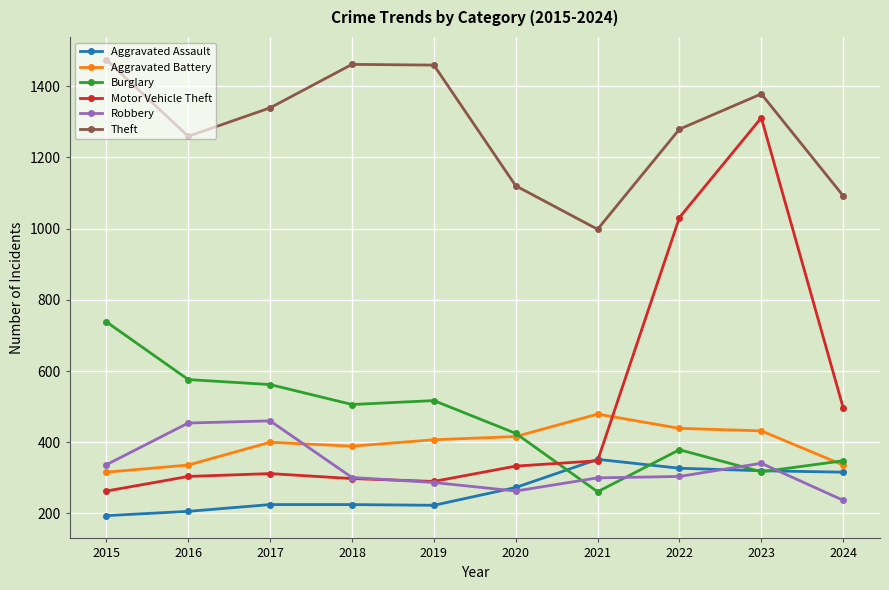

Which series has the largest total across all categories?

Theft